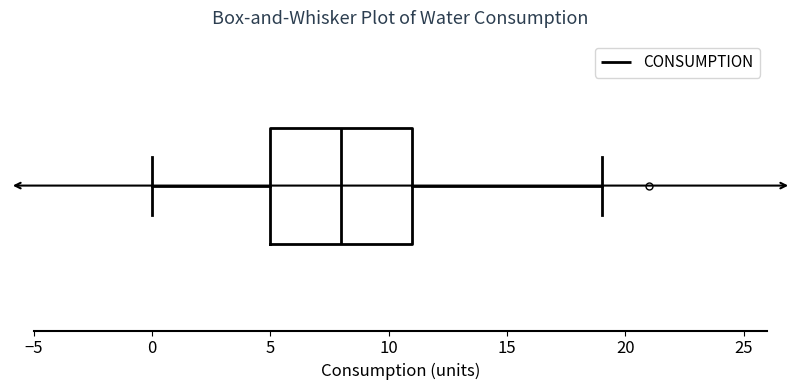

Read this box plot against the x-axis: the position of the median line, the range covered by the box, and the ends of both whiskers. The values are not printed on the chart, so give them approximately, as read against the axis.

median 8, box 5 to 11, whiskers 0 to 19